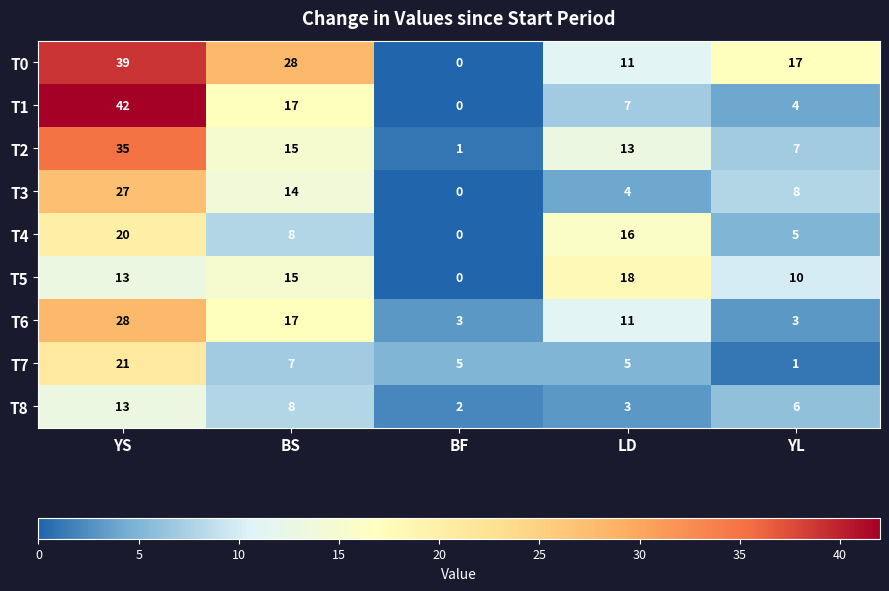

What is the spread (max minus min) of values at LD?

15